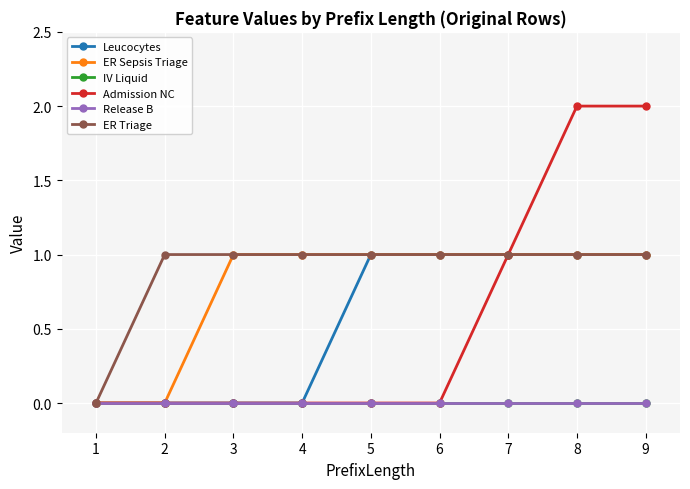

Between 4 and 9, which series saw the biggest shift?

Admission NC